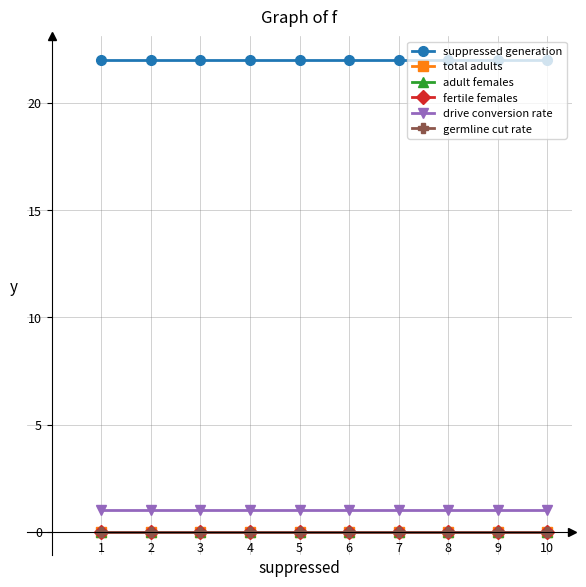

Is this an area chart (filled region under the line)?

No